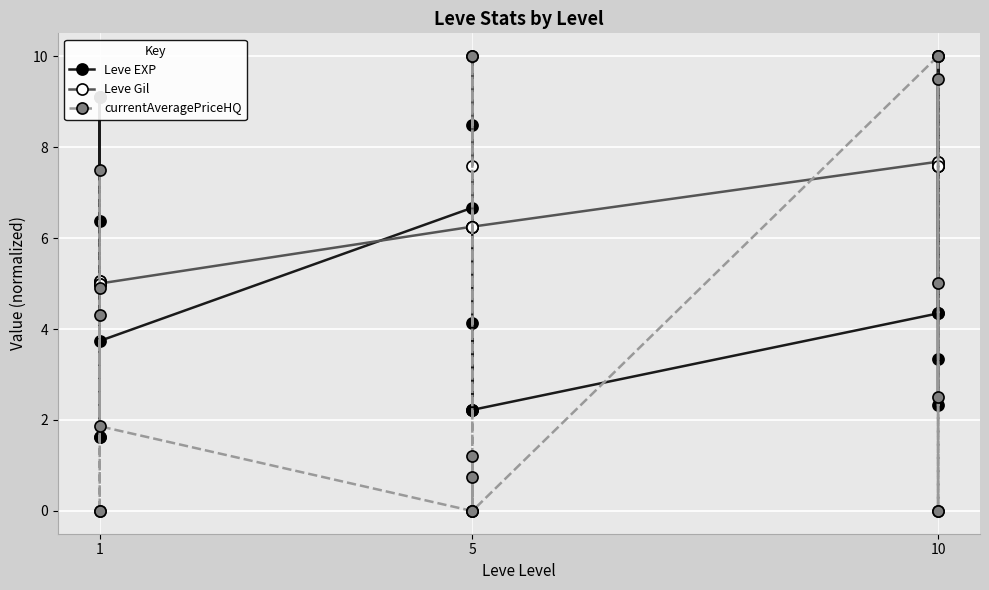

What is the highest value of the Leve EXP series?

10.0